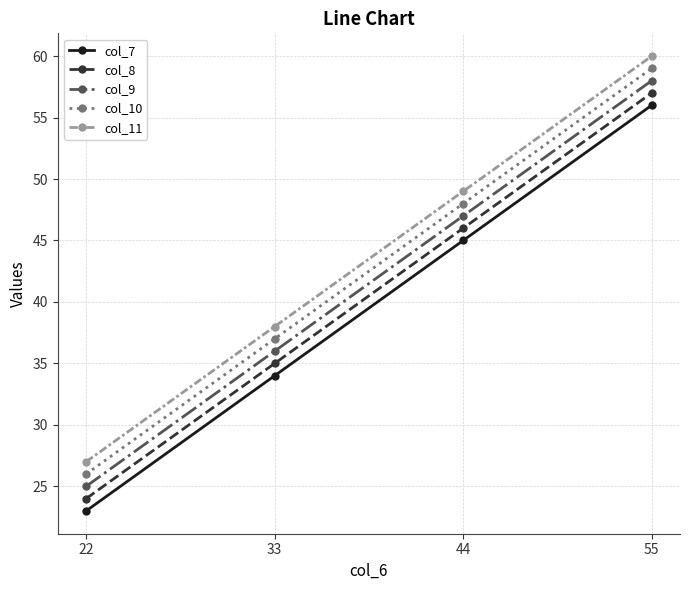

What is the spread (max minus min) of values at 55?

4